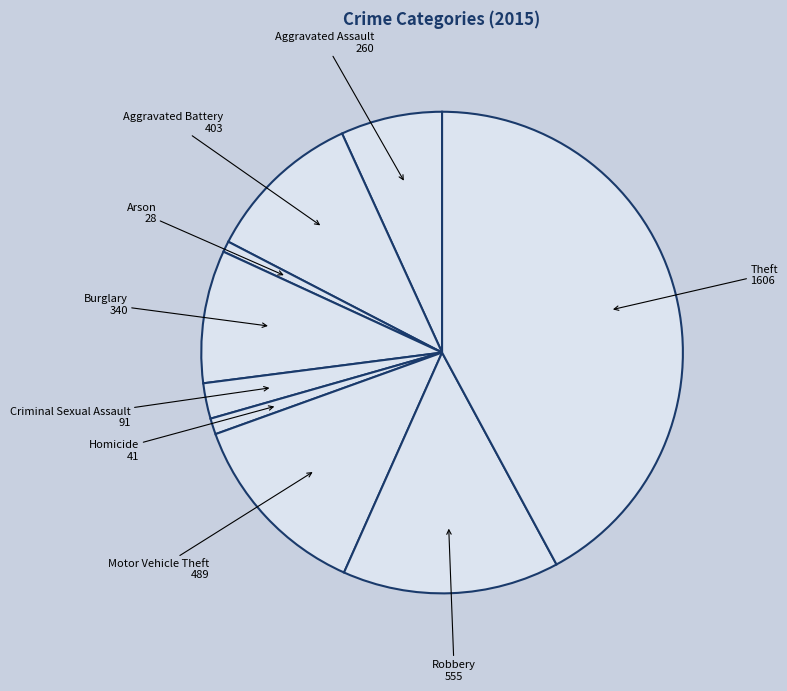

Is it true that Arson is 1% of the pie?

True